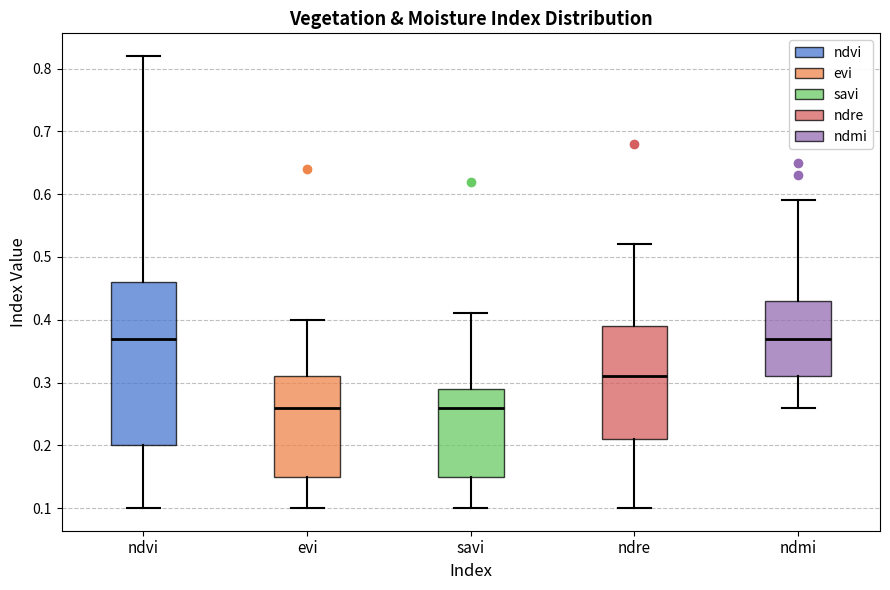

Which box is the tallest, from its lower edge to its upper edge?

ndvi